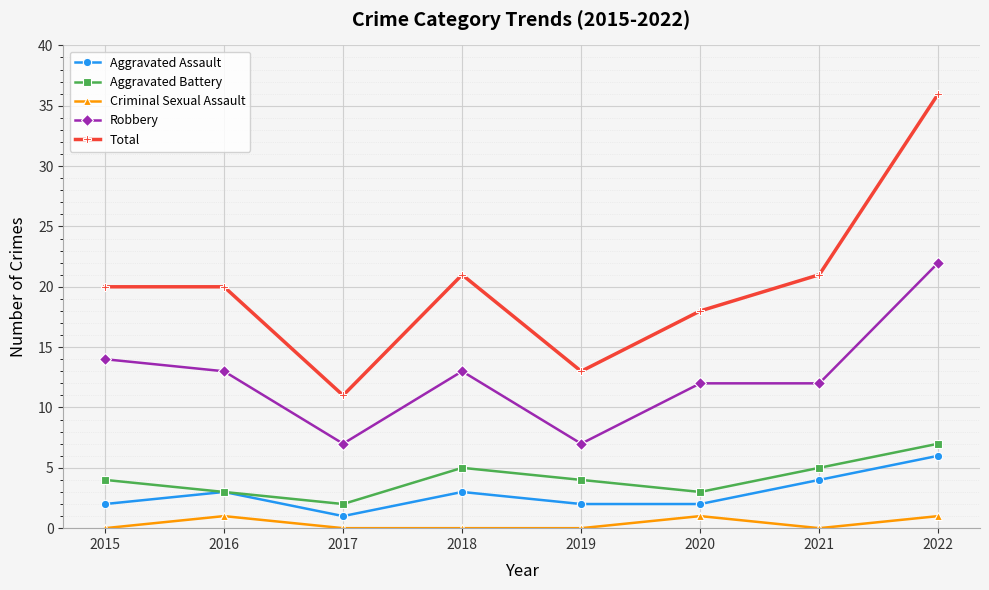

What is the total value across all series at 2019?

26